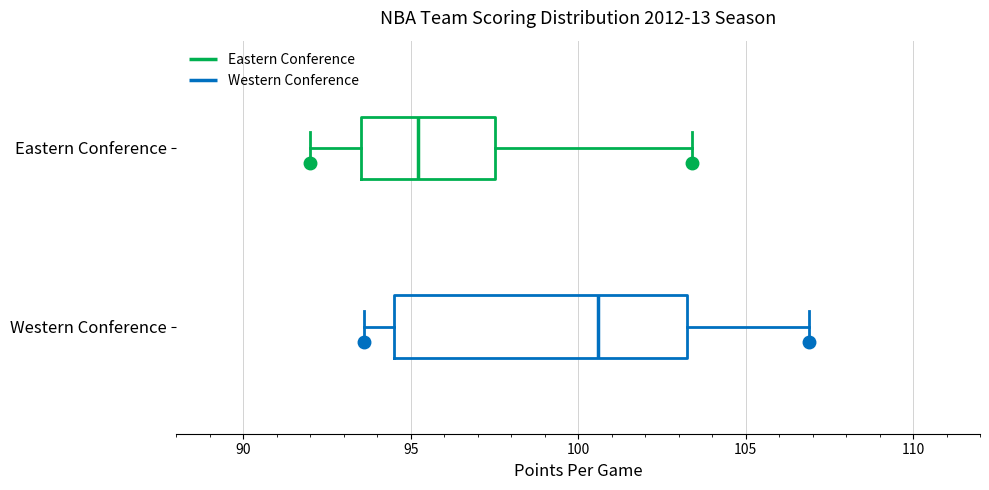

Reading bottom to top, read every box against the x-axis: the position of its median line, the range the box covers, and the ends of its whiskers. The values are not printed on the chart, so give them approximately, as read against the axis.

Western Conference: median 100.5, box 94.5 to 103.5, whiskers 93.5 to 107.0
Eastern Conference: median 95.0, box 93.5 to 97.5, whiskers 92.0 to 103.5